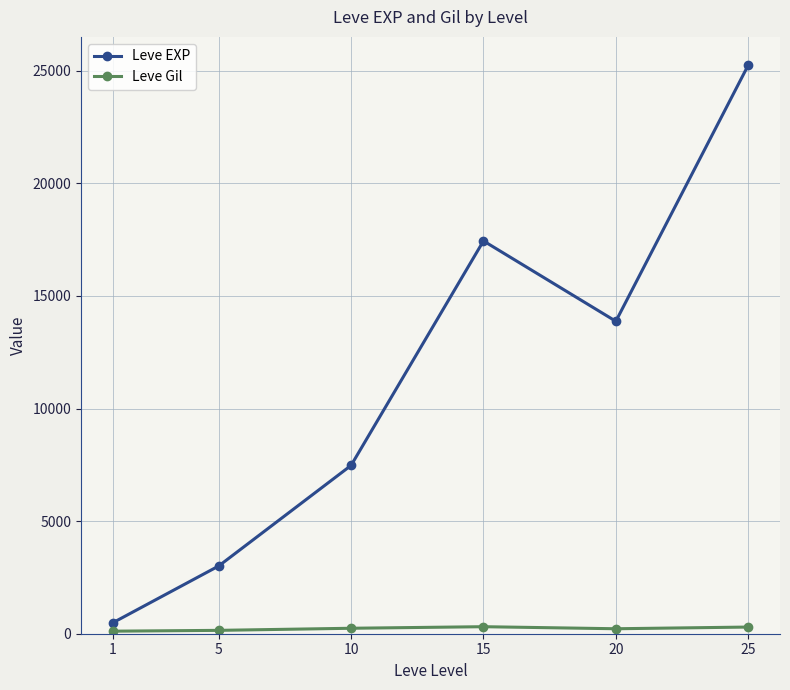

What is the difference between the maximum and second lowest values in the Leve Gil series?

162.7